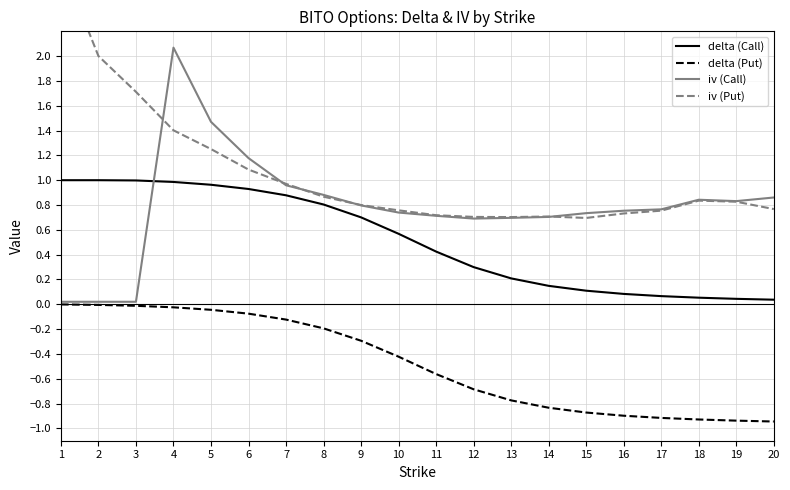

At how many categories does at least one series exceed 0?

20